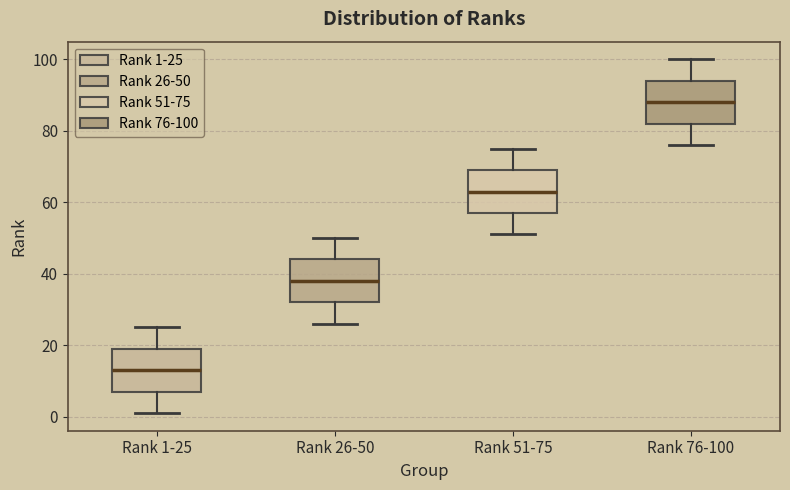

Reading left to right, transcribe this box plot: for each box, give where its median line is, the range the box spans, and where its two whiskers end, as read against the y-axis. The values are not printed on the chart, so give them approximately, as read against the axis.

Rank 1-25: median 14, box 8 to 20, whiskers 2 to 26
Rank 26-50: median 38, box 32 to 44, whiskers 26 to 50
Rank 51-75: median 64, box 58 to 70, whiskers 52 to 76
Rank 76-100: median 88, box 82 to 94, whiskers 76 to 100